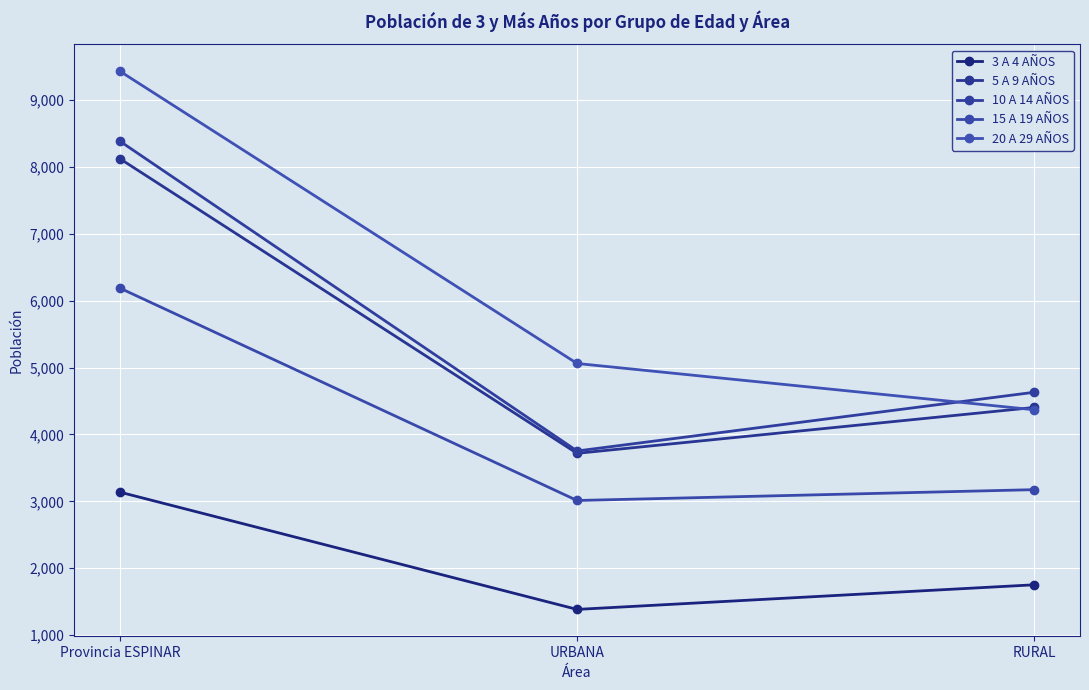

Rank the categories by 3 A 4 AÑOS value from lowest to highest.

URBANA, RURAL, Provincia ESPINAR